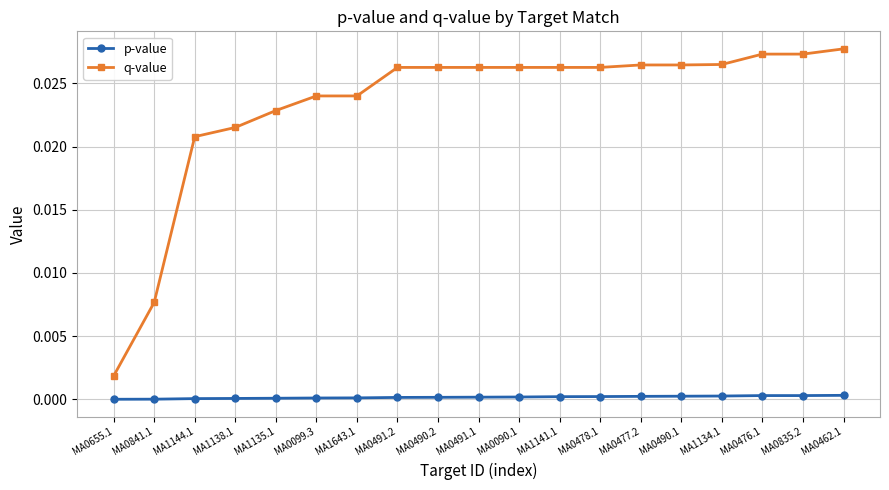

True or false: p-value and q-value cross at least once.

False